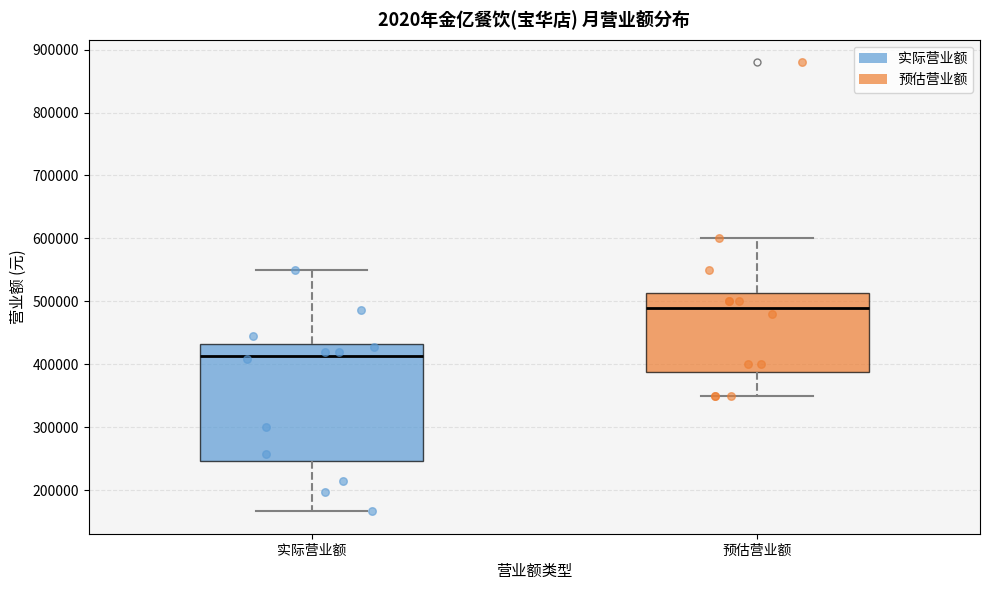

Which box is the tallest, from its lower edge to its upper edge?

实际营业额